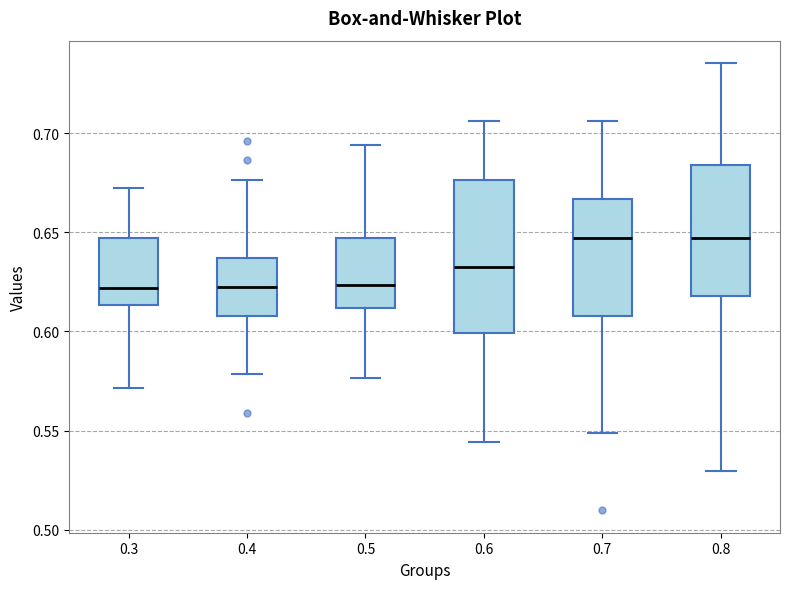

Where is the lower edge of the box at x = 0.4 on the y-axis? The values are not printed on the chart, so give them approximately, as read against the axis.

0.610